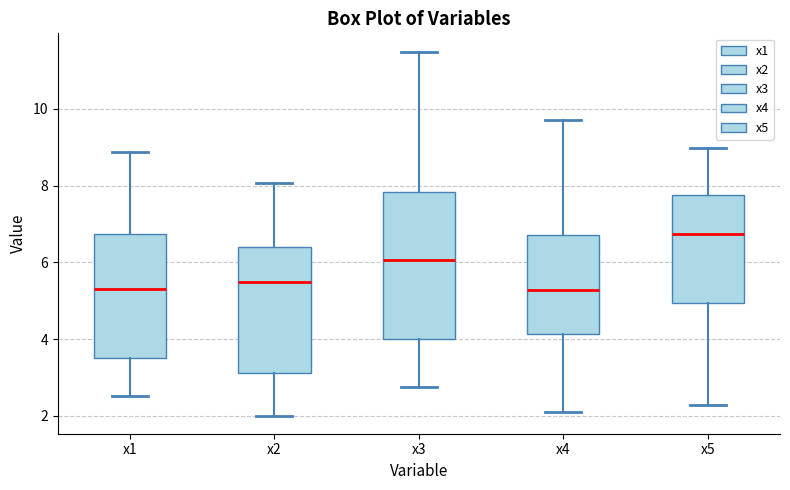

Reading left to right, transcribe this box plot: for each box, give where its median line is, the range the box spans, and where its two whiskers end, as read against the y-axis. The values are not printed on the chart, so give them approximately, as read against the axis.

x1: median 5.2, box 3.4 to 6.8, whiskers 2.6 to 8.8
x2: median 5.4, box 3.2 to 6.4, whiskers 2.0 to 8.0
x3: median 6.0, box 4.0 to 7.8, whiskers 2.8 to 11.4
x4: median 5.2, box 4.2 to 6.8, whiskers 2.2 to 9.8
x5: median 6.8, box 5.0 to 7.8, whiskers 2.2 to 9.0